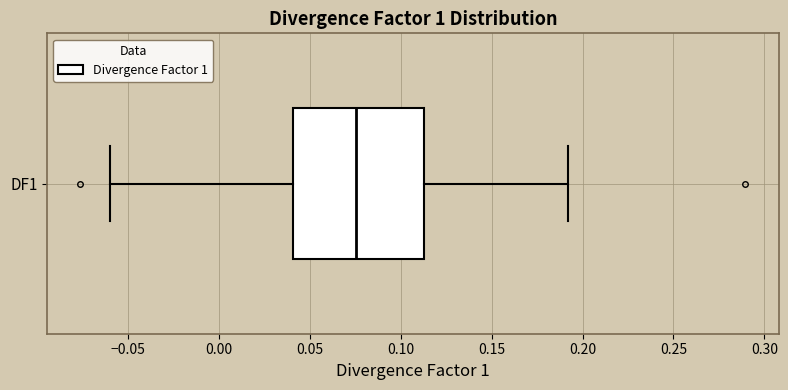

Read this box plot against the x-axis: the position of the median line, the range covered by the box, and the ends of both whiskers. The values are not printed on the chart, so give them approximately, as read against the axis.

median 0.075, box 0.040 to 0.115, whiskers -0.060 to 0.190